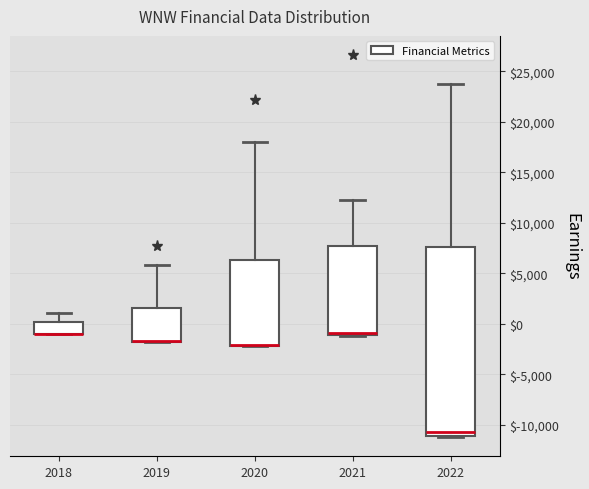

Which box is the tallest, from its lower edge to its upper edge?

2022